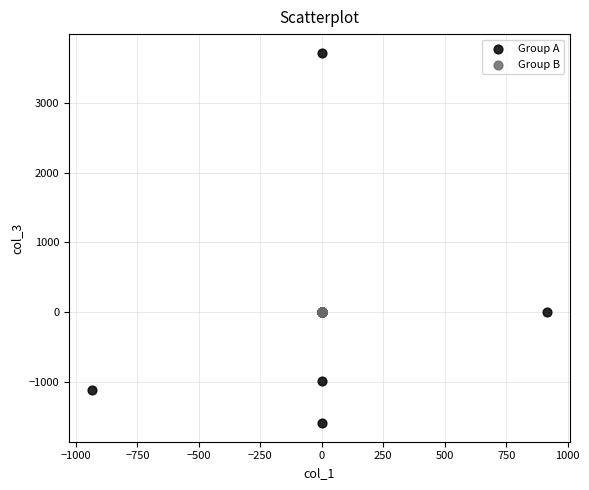

Which series contains the lowest Y value?

Group A